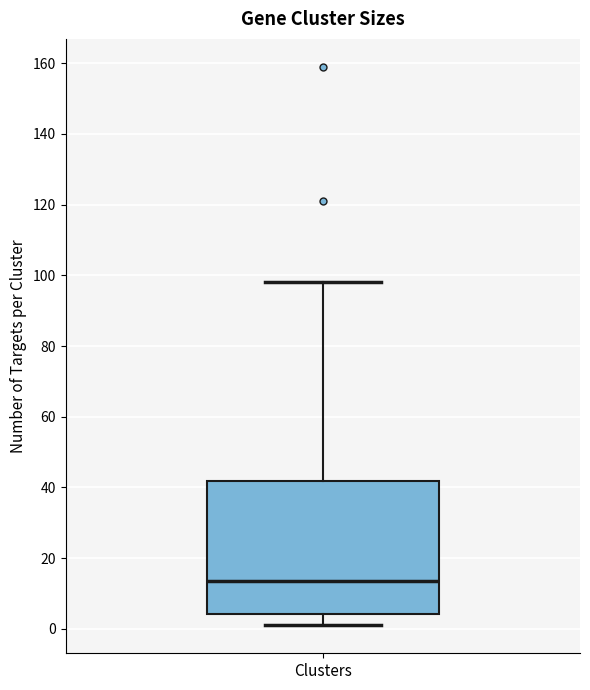

Where is the lower edge of the box for Clusters on the y-axis? The values are not printed on the chart, so give them approximately, as read against the axis.

4